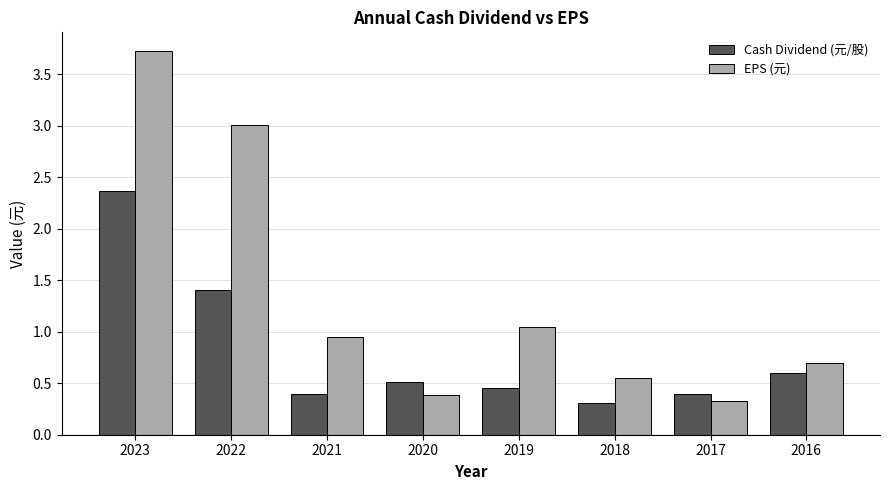

Which series has the largest range (max minus min)?

EPS (元)